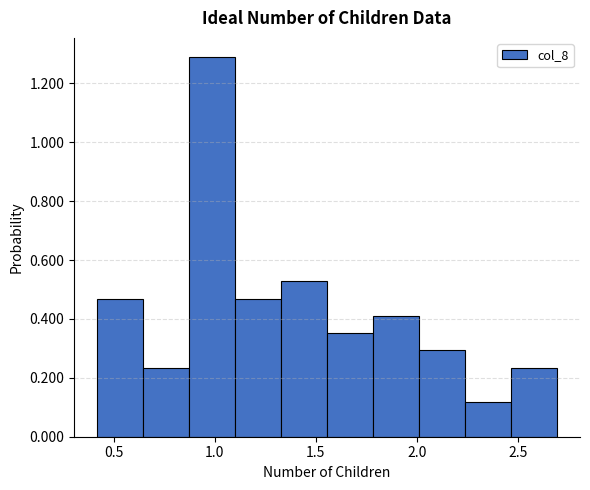

Reading left to right, transcribe this chart: for each bar, give the range it covers on the x-axis and its height. Neither the bar edges nor the heights are printed on the chart, so give them approximately, as read against the axes.

0.40 to 0.65: 0.46
0.65 to 0.85: 0.24
0.85 to 1.10: 1.30
1.10 to 1.35: 0.46
1.35 to 1.55: 0.52
1.55 to 1.80: 0.36
1.80 to 2.00: 0.42
2.00 to 2.25: 0.30
2.25 to 2.45: 0.12
2.45 to 2.70: 0.24